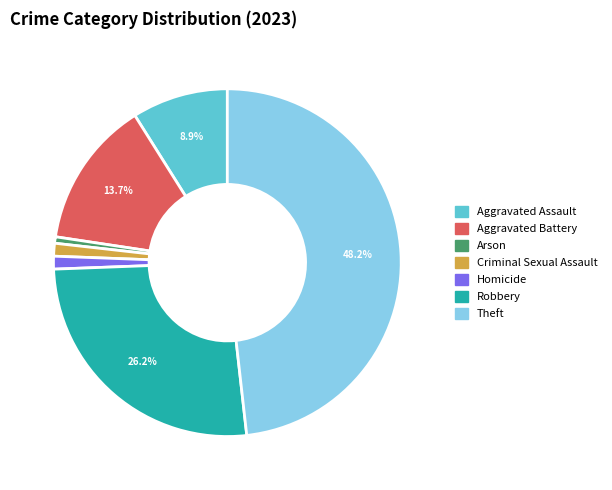

How many segments does this pie chart have?

7